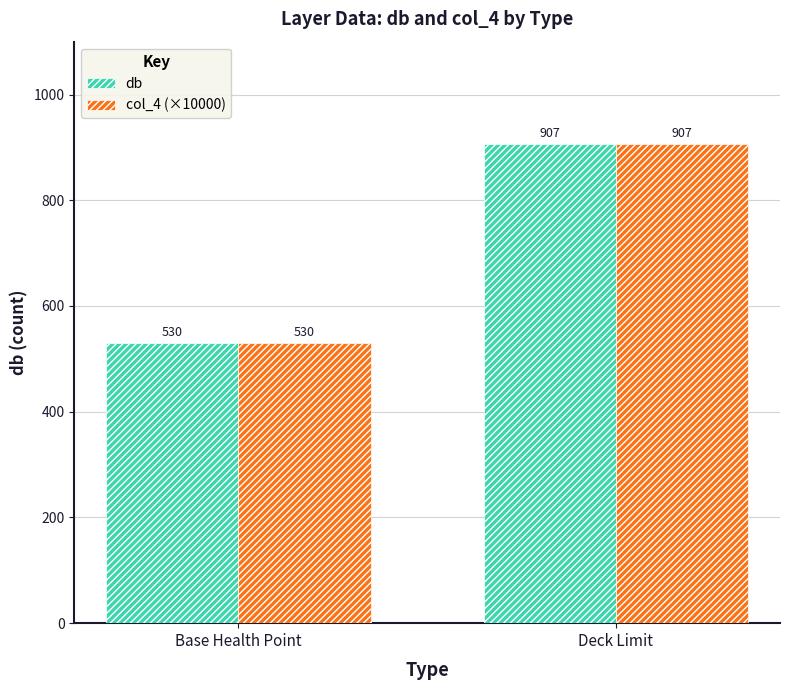

What is the value of the db bar at the 1st from the left?

530